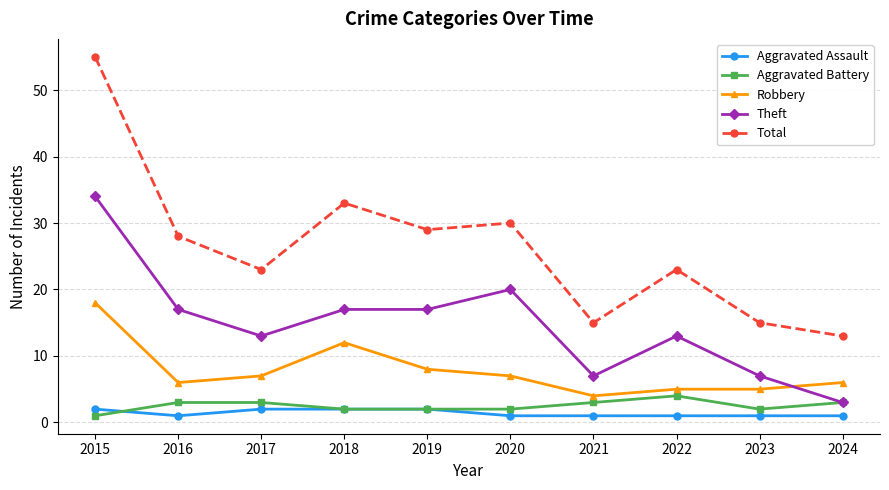

Reading right to left, transcribe all the data shown in this chart.

Aggravated Assault: 1	1	1	1	1	2	2	2	1	2
Aggravated Battery: 3	2	4	3	2	2	2	3	3	1
Robbery: 6	5	5	4	7	8	12	7	6	18
Theft: 3	7	13	7	20	17	17	13	17	34
Total: 13	15	23	15	30	29	33	23	28	55